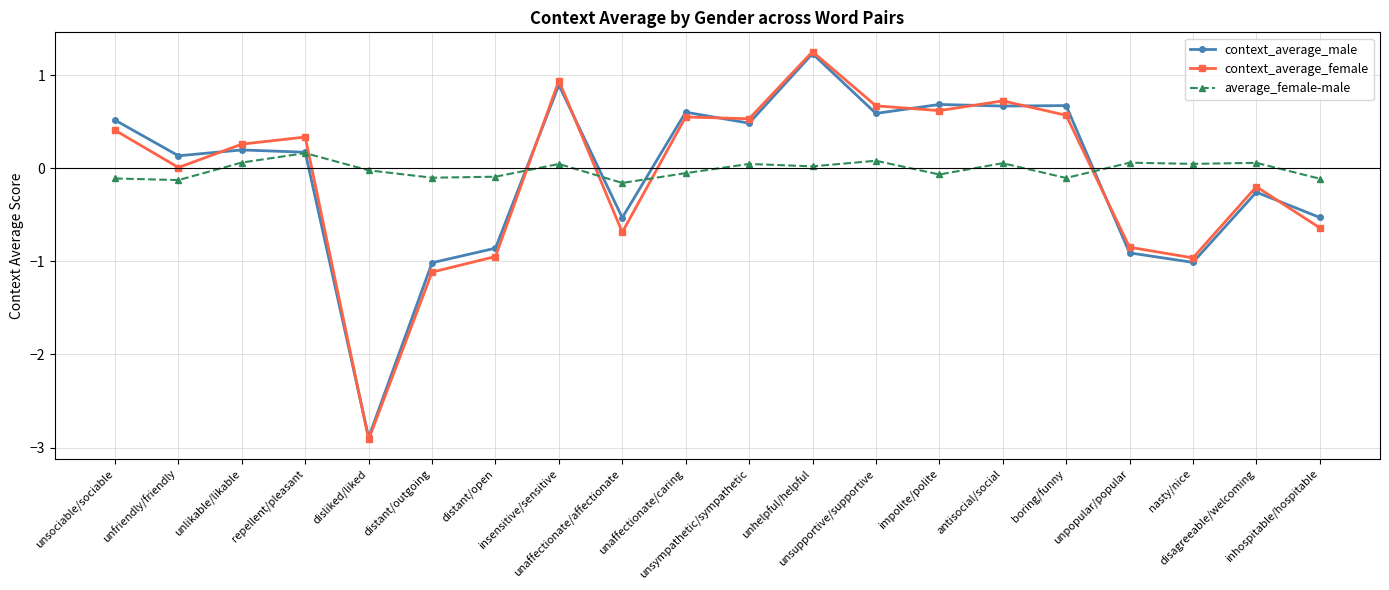

True or false: context_average_female has more than 2 interior local peaks.

True